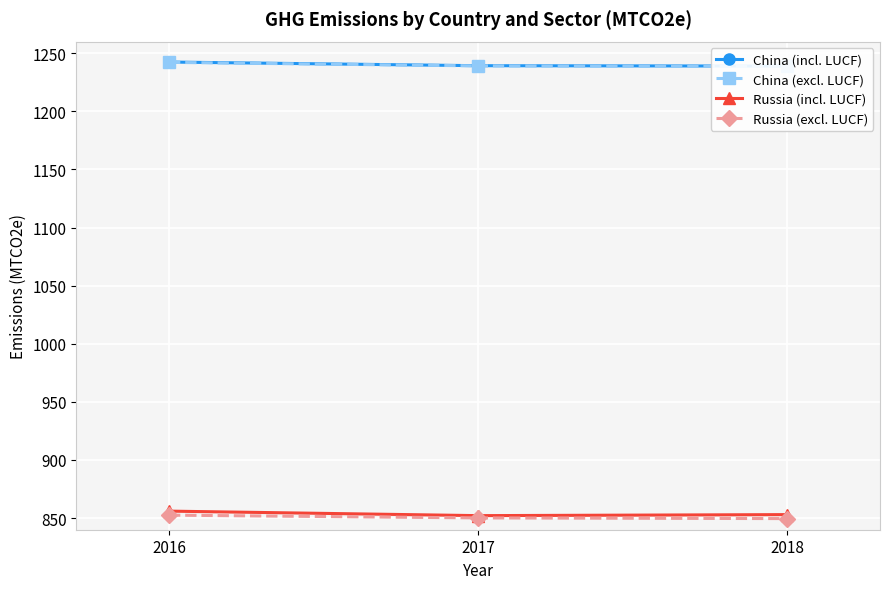

Which series has the largest range (max minus min)?

Russia (incl. LUCF)